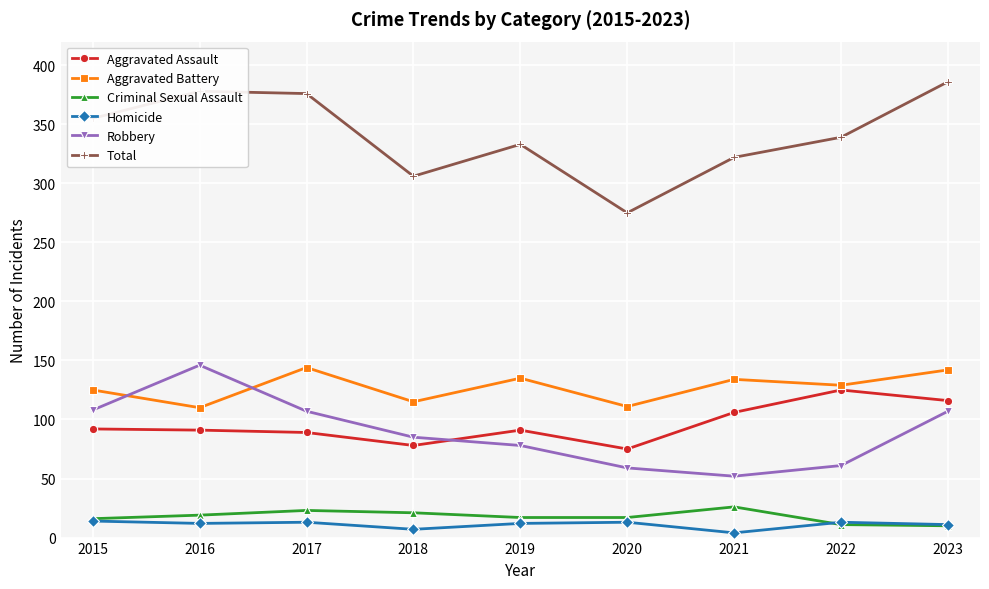

True or false: Total and Aggravated Assault intersect in this chart.

False